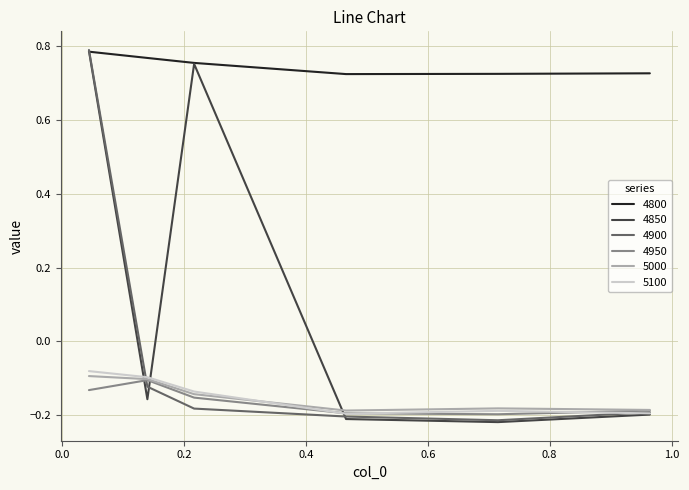

True or false: 5000 and 4800 intersect in this chart.

False